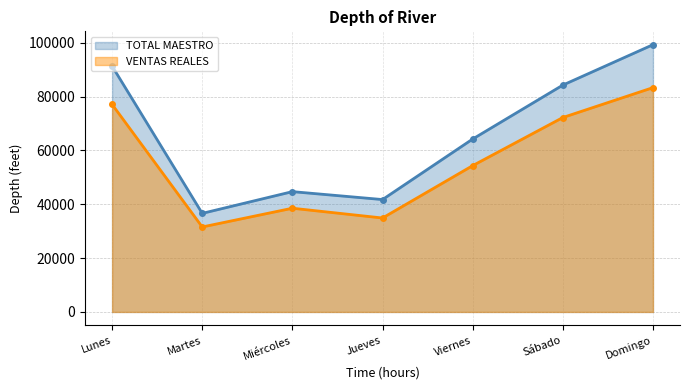

List the series in order of their peak value, highest first.

TOTAL MAESTRO, VENTAS REALES